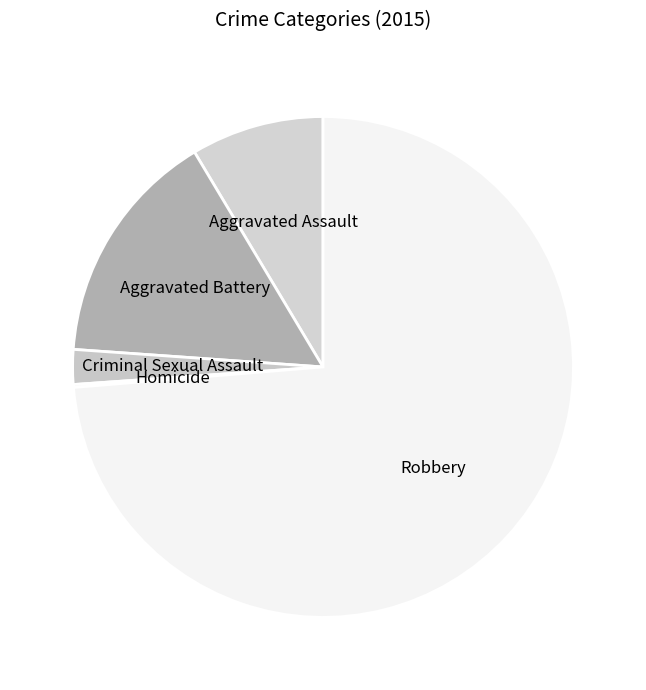

What is the ratio of the value at Criminal Sexual Assault to the value at Aggravated Assault?

0.3